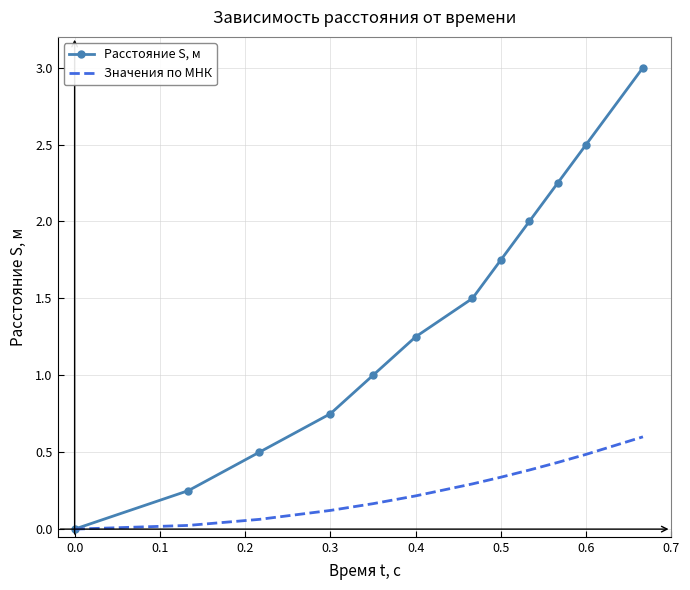

Which series has the widest spread of values?

Расстояние S, м